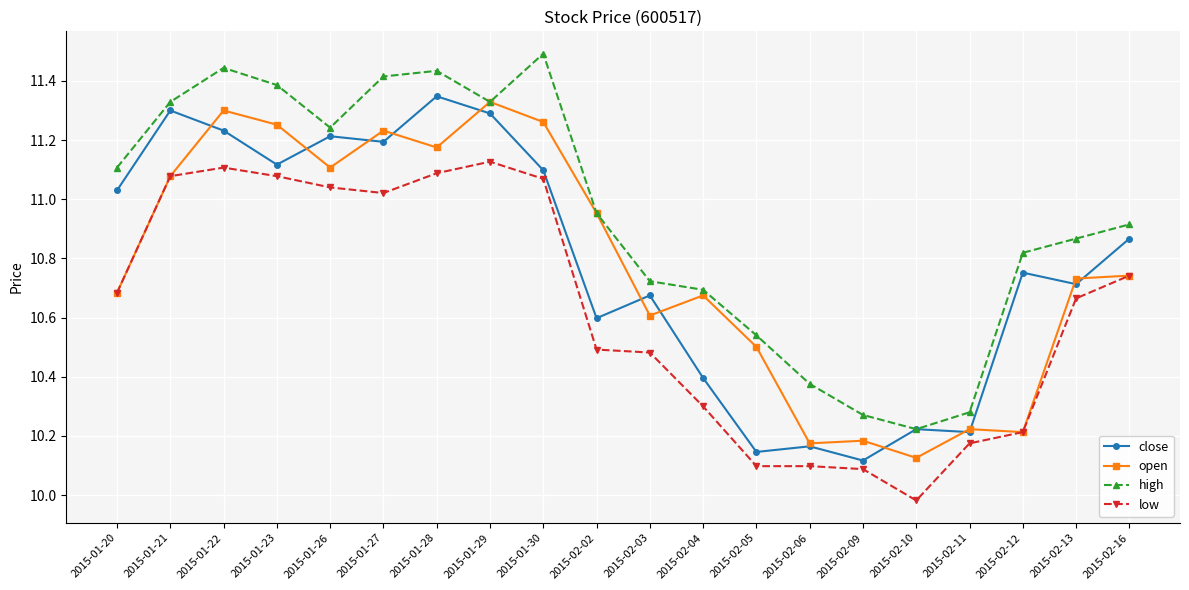

What is the difference between the high values at 2015-02-02 and 2015-02-09?

0.7